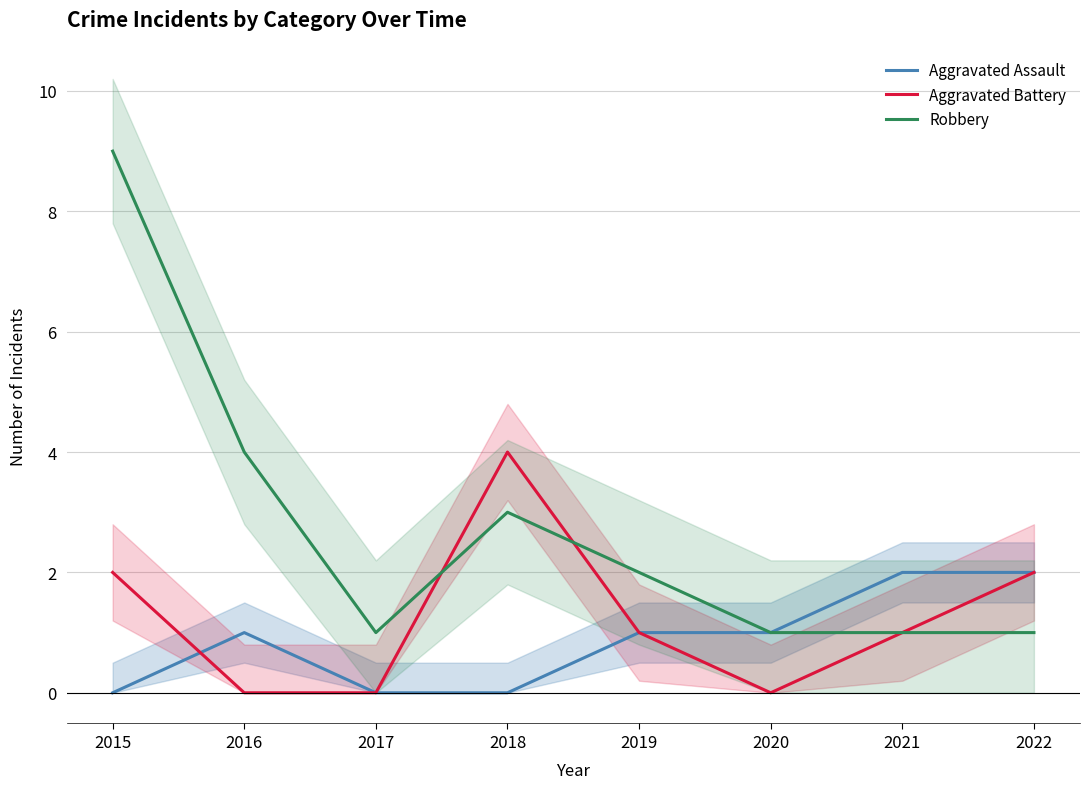

Is the value of Aggravated Assault at 2022 greater than the value of Aggravated Battery at 2015?

No